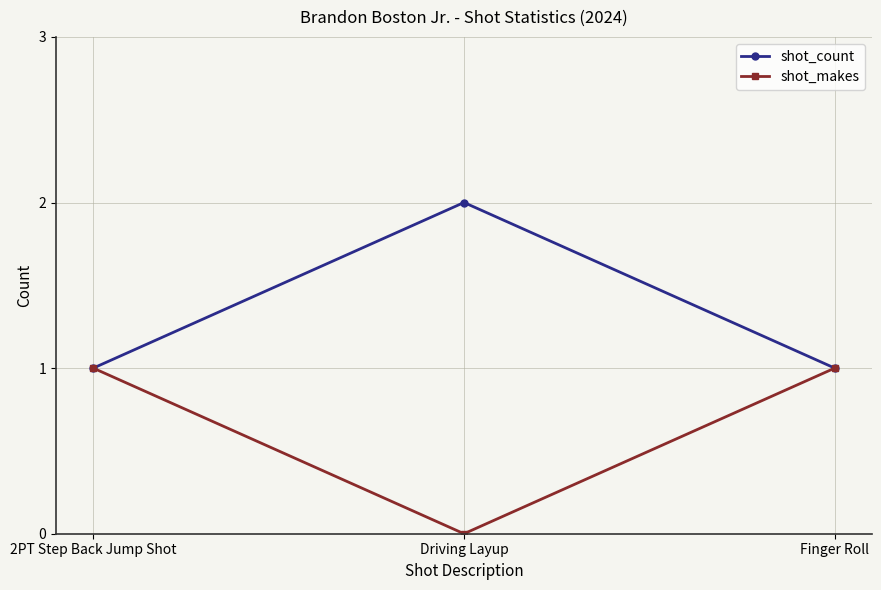

Reading left to right, list all the values displayed in this chart.

shot_count: 2PT Step Back Jump Shot=1	Driving Layup=2	Finger Roll=1
shot_makes: 2PT Step Back Jump Shot=1	Driving Layup=0	Finger Roll=1